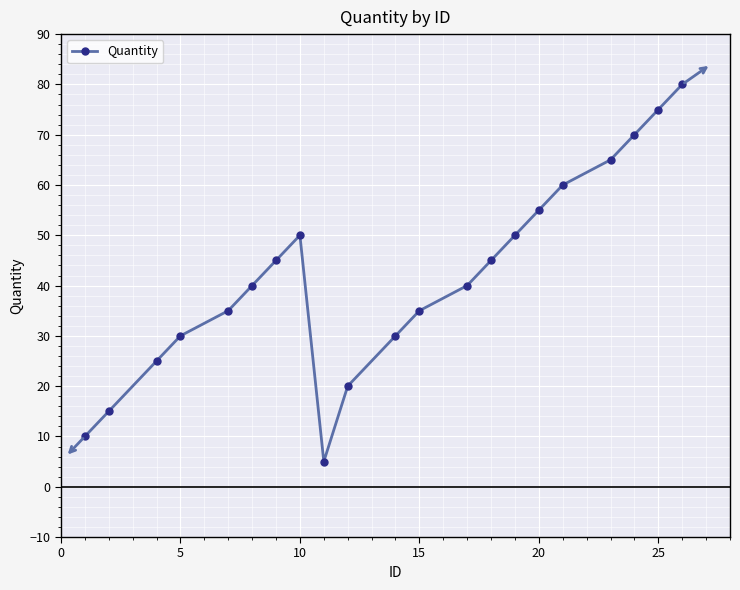

True or false: the data has more than 1 interior local peaks.

False